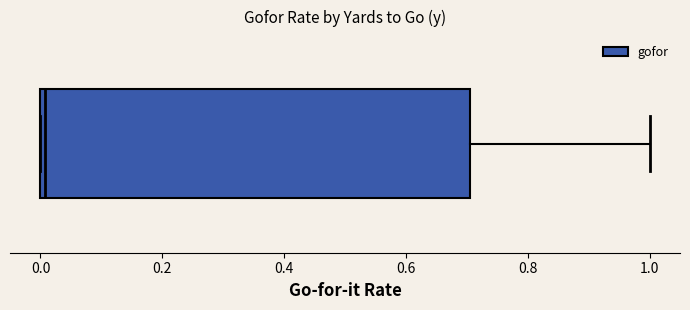

Where is the right edge of the box on the x-axis? The values are not printed on the chart, so give them approximately, as read against the axis.

0.7